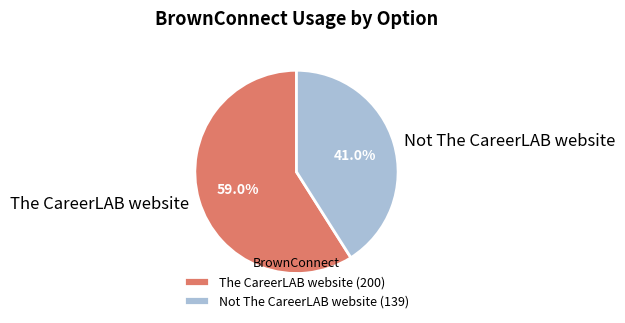

Is it true that Not The CareerLAB website is 46% of the pie?

False